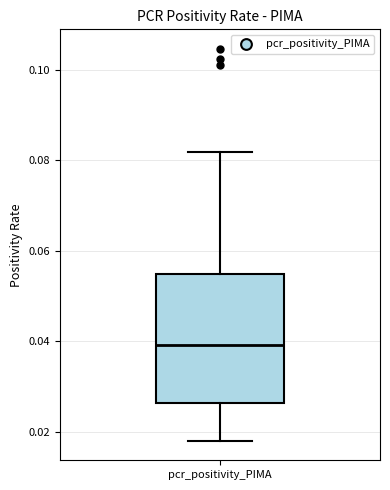

Transcribe this box plot: give where the median line is, the range the box spans, and where the two whiskers end, as read against the y-axis. The values are not printed on the chart, so give them approximately, as read against the axis.

median 0.040, box 0.026 to 0.054, whiskers 0.018 to 0.082